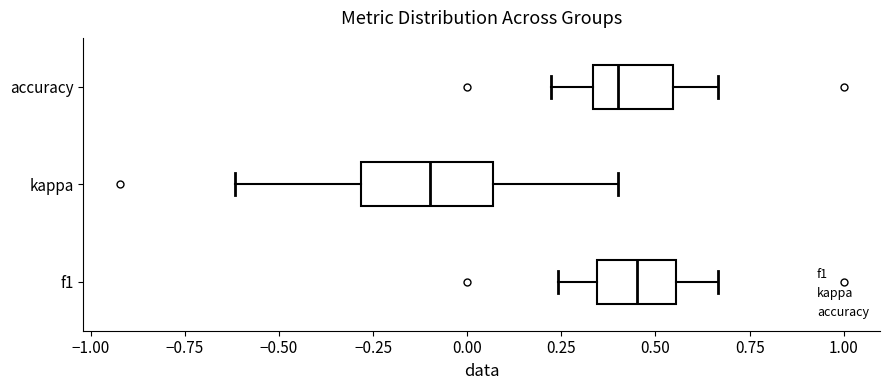

Reading bottom to top, transcribe this box plot: for each box, give where its median line is, the range the box spans, and where its two whiskers end, as read against the x-axis. The values are not printed on the chart, so give them approximately, as read against the axis.

f1: median 0.45, box 0.35 to 0.55, whiskers 0.25 to 0.65
kappa: median -0.10, box -0.30 to 0.05, whiskers -0.60 to 0.40
accuracy: median 0.40, box 0.35 to 0.55, whiskers 0.20 to 0.65